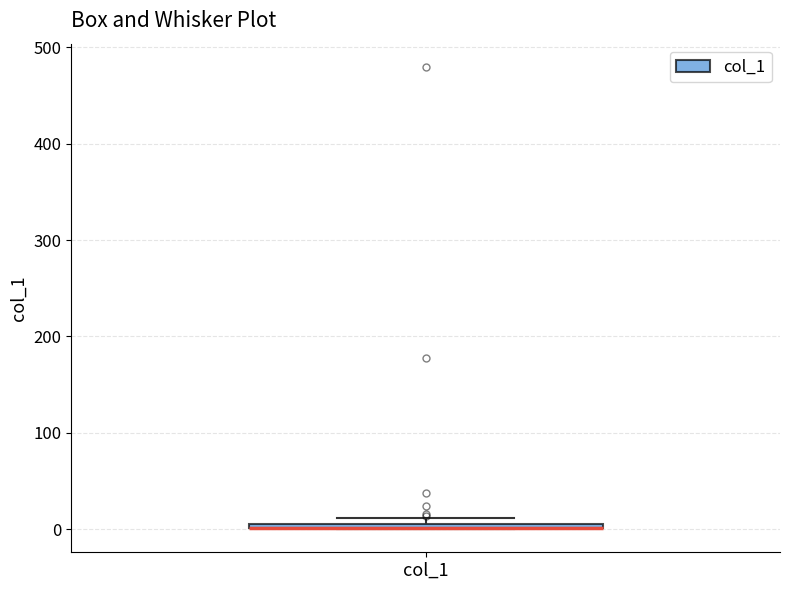

Where is the lower edge of the box for col_1 on the y-axis? The values are not printed on the chart, so give them approximately, as read against the axis.

0